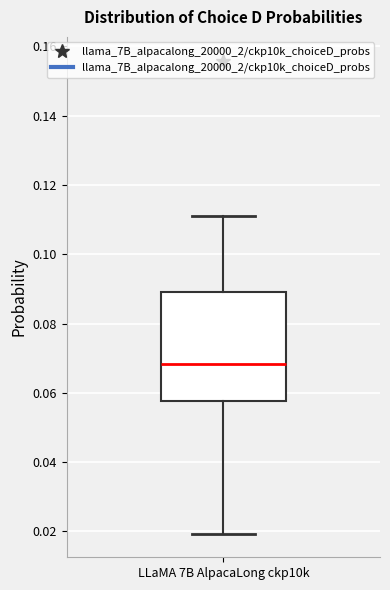

Where is the upper edge of the box for LLaMA 7B AlpacaLong ckp10k on the y-axis? The values are not printed on the chart, so give them approximately, as read against the axis.

0.090